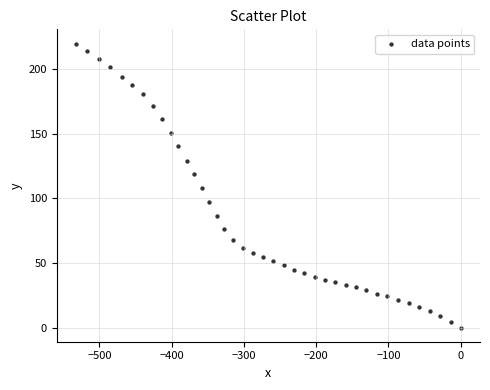

What is the range of X values (max minus min)?

532.4